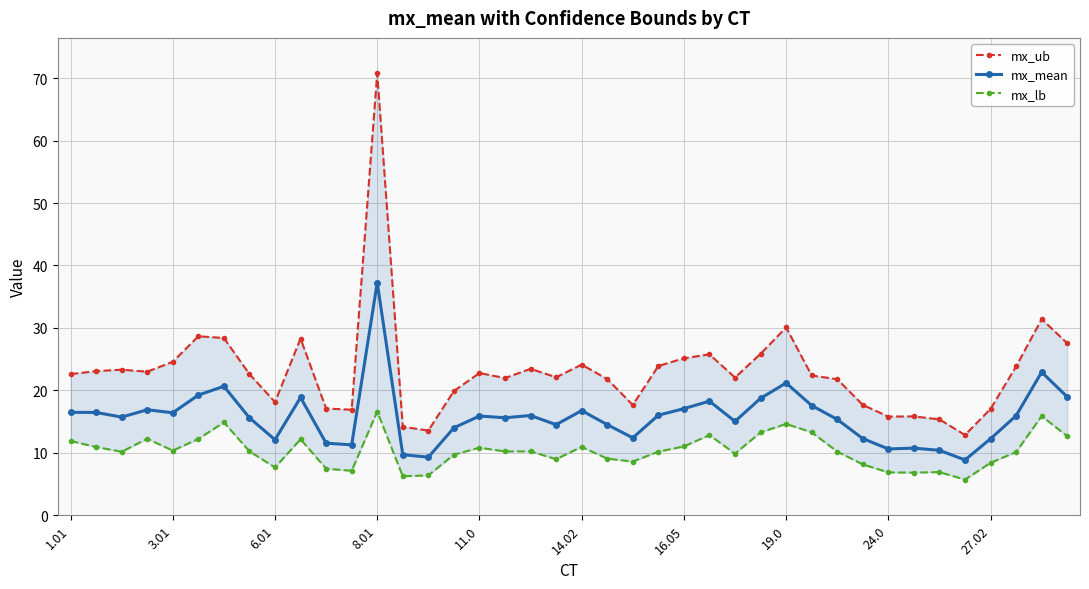

List the series in order of their peak value, lowest first.

mx_lb, mx_mean, mx_ub